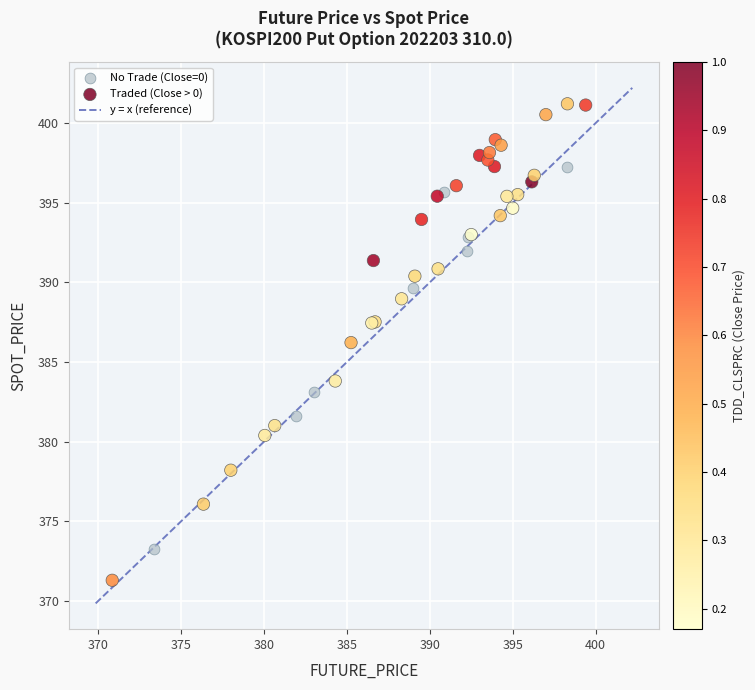

Which series has the largest Y range (max minus min)?

Traded (Close > 0)